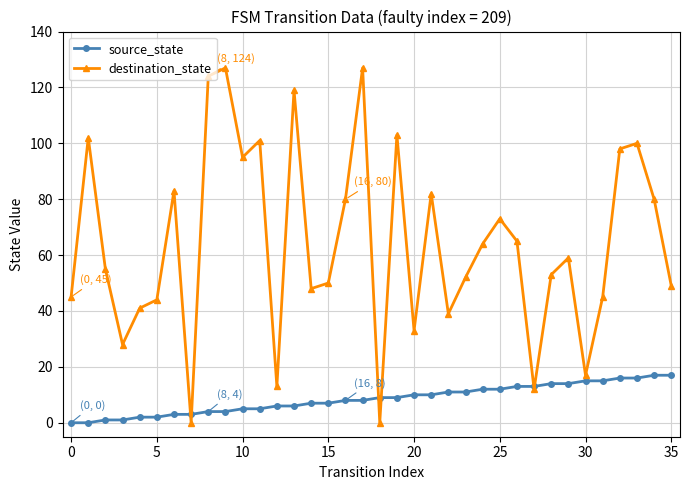

Rank the series by their average value, from highest to lowest.

destination_state, source_state